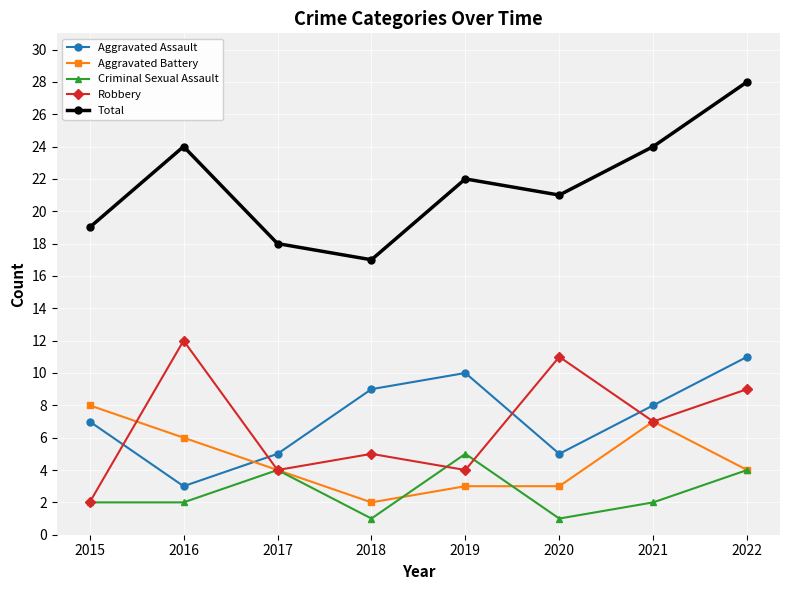

At which category is the sum across all series the highest?

2022